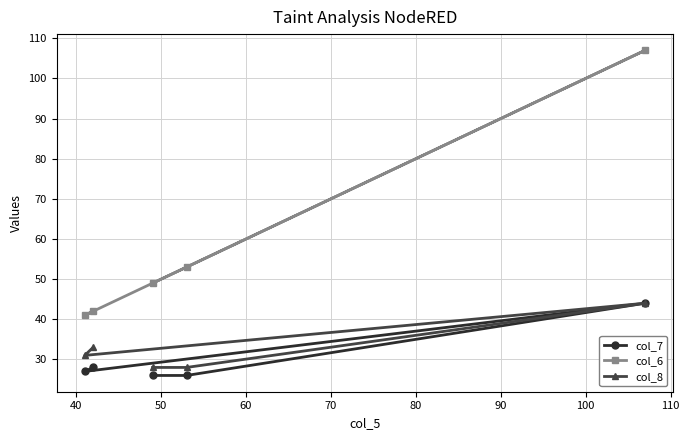

List the series in order of their peak value, highest first.

col_6, col_7, col_8